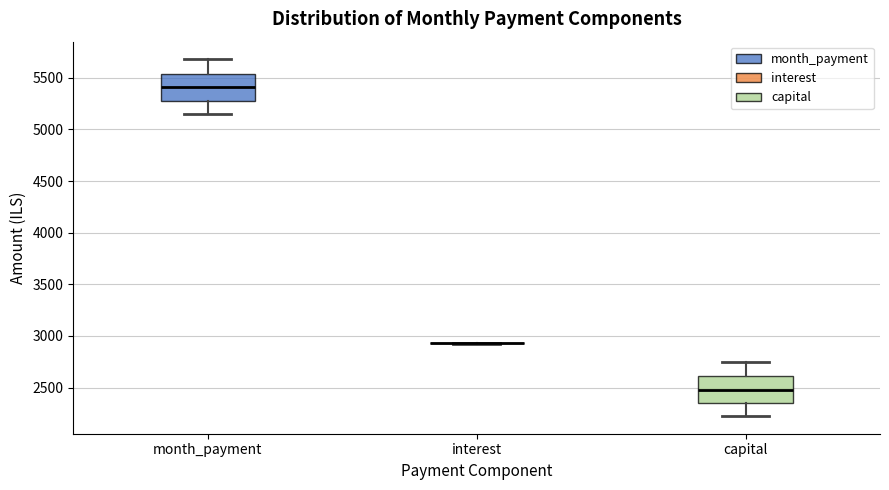

Where does the median line of the box for month_payment sit on the y-axis? The values are not printed on the chart, so give them approximately, as read against the axis.

5400